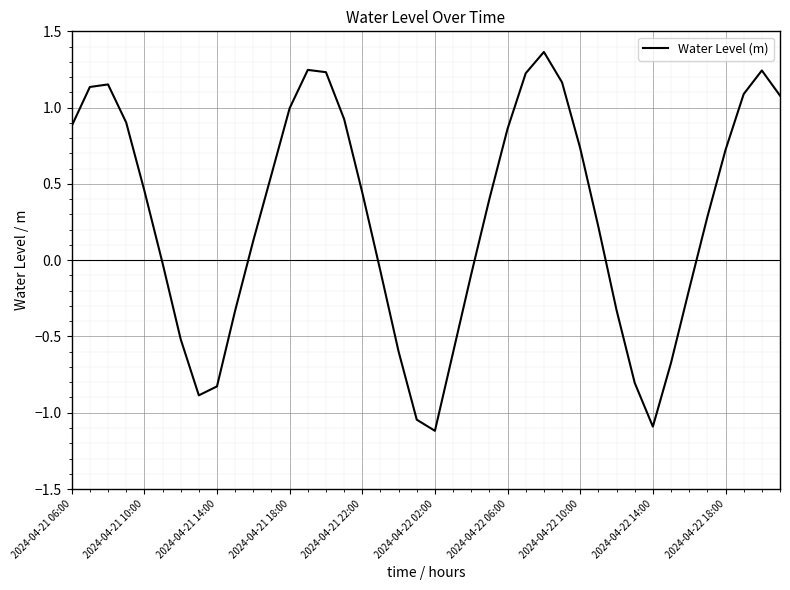

What is the difference between the maximum and minimum values?

2.5